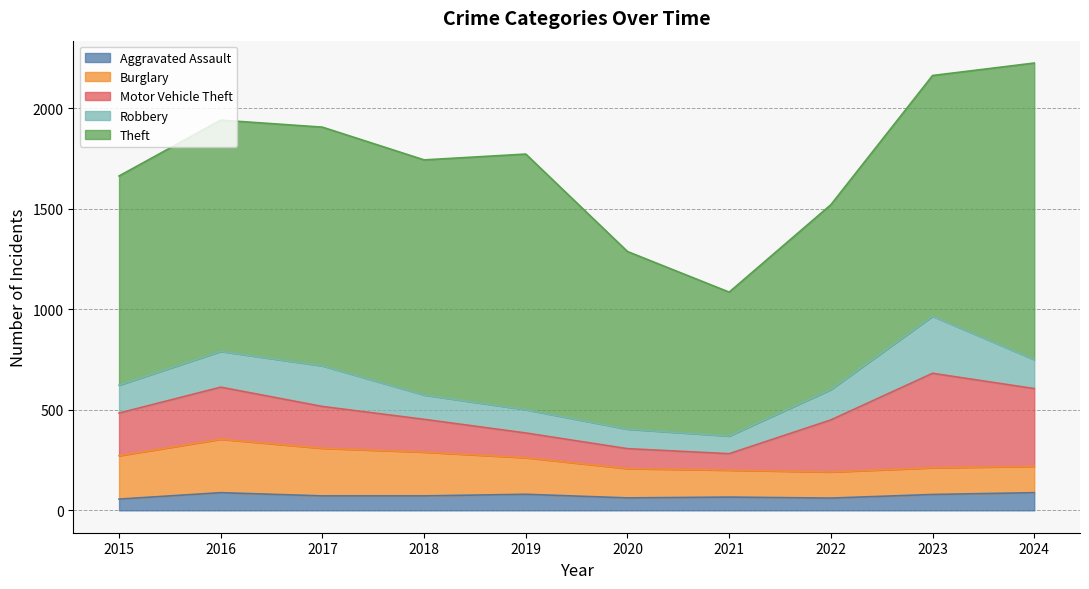

What is the difference between the maximum and second lowest values in the Theft series?

592